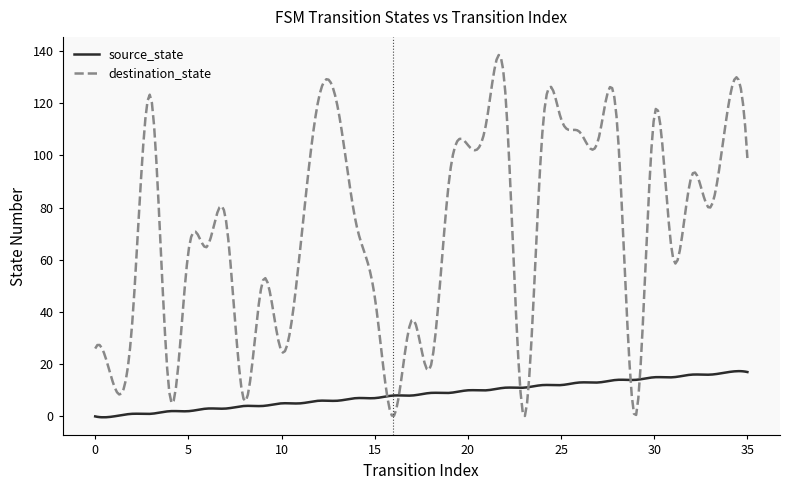

What is the greatest value displayed?

138.5